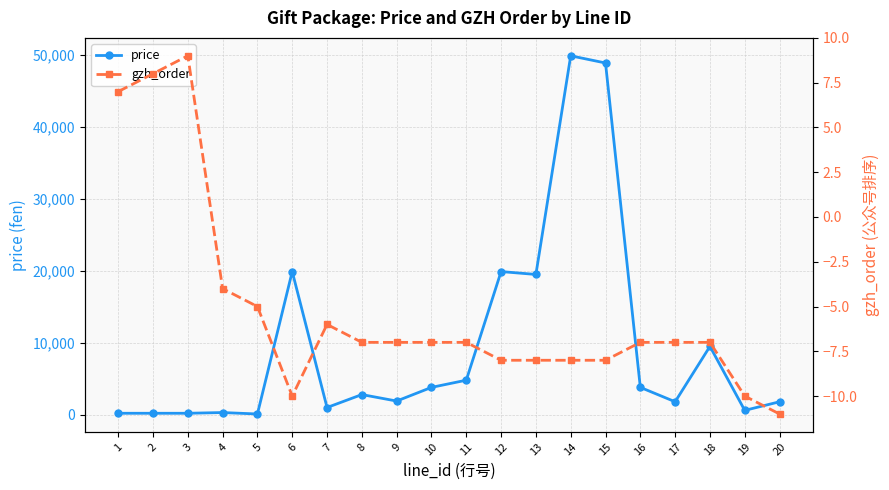

Reading left to right, extract all data points from this chart.

price: 200	200	200	300	100	19900	1000	2800	1900	3800	4800	19900	19500	49900	48900	3800	1800	9500	600	1800
gzh_order: 7	8	9	-4	-5	-10	-6	-7	-7	-7	-7	-8	-8	-8	-8	-7	-7	-7	-10	-11